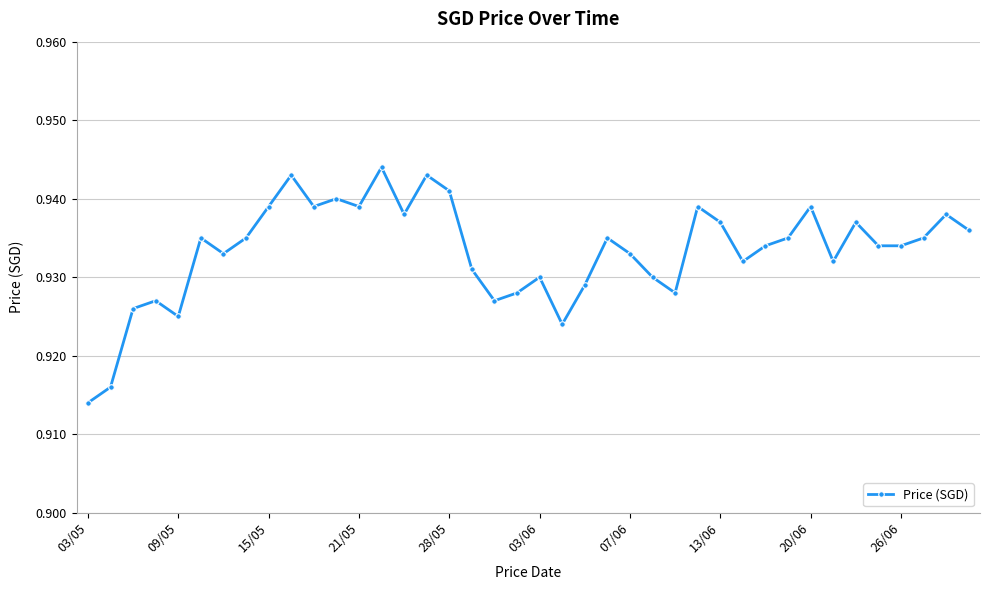

How many categories are shown in the chart?

40